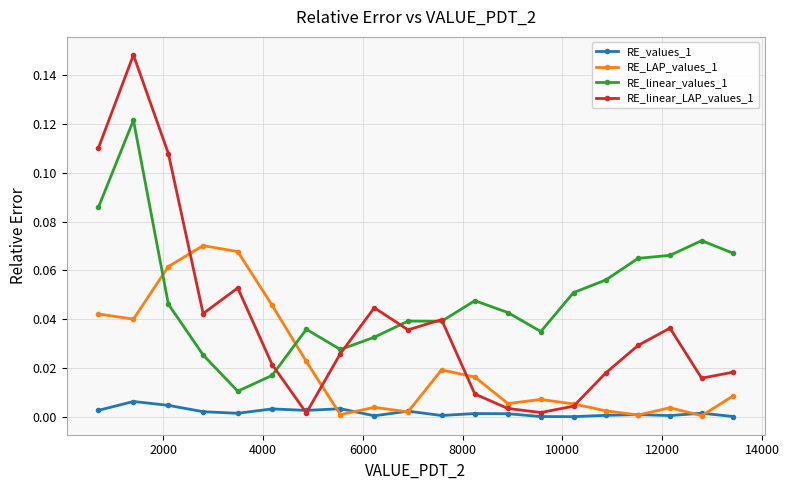

What are all the series names shown in the legend?

RE_values_1, RE_LAP_values_1, RE_linear_values_1, RE_linear_LAP_values_1